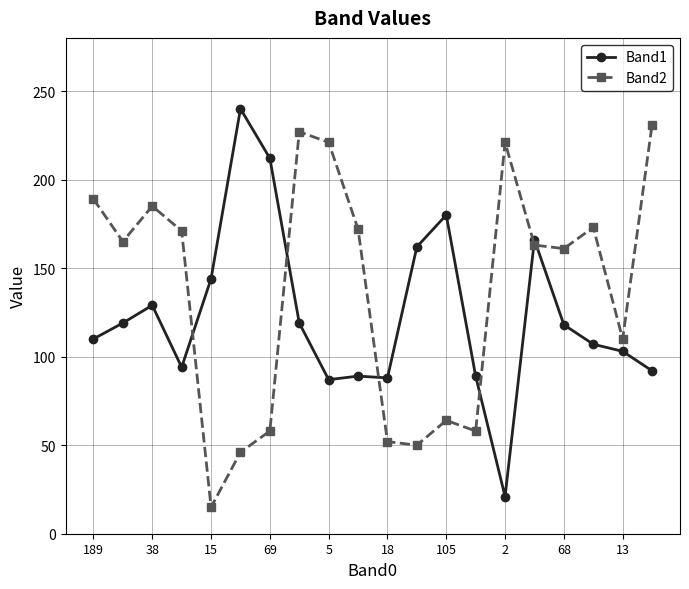

After their last crossing, which series has the higher values: Band1 or Band2?

Band2